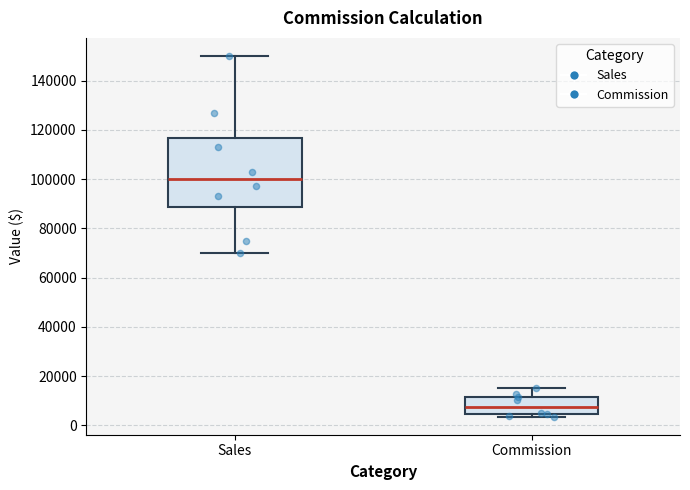

Which box has the lowest median line?

Commission